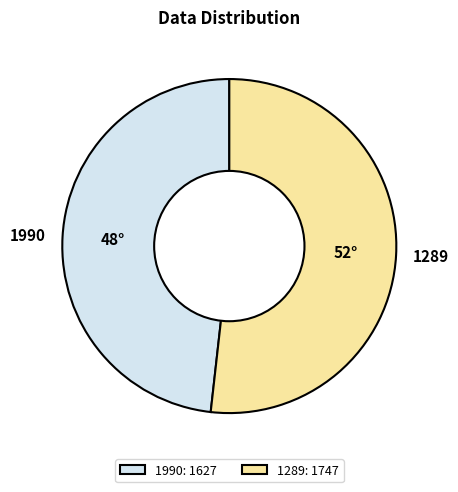

Which slice represents more than half of the pie?

1289